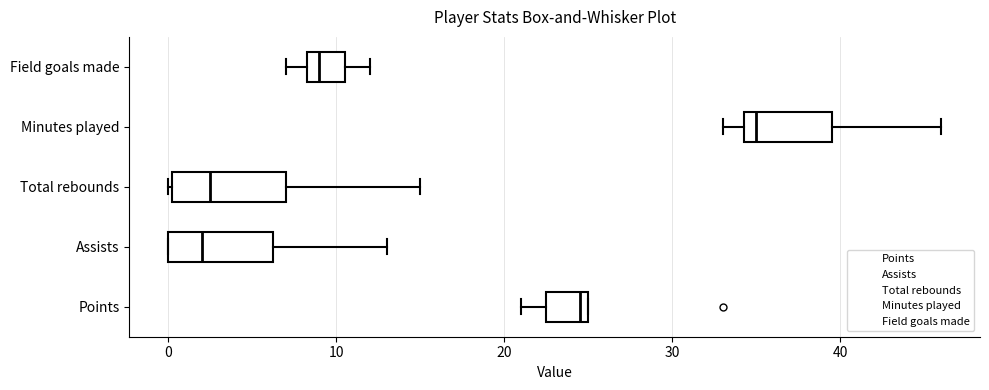

Reading bottom to top, transcribe this box plot: for each box, give where its median line is, the range the box spans, and where its two whiskers end, as read against the x-axis. The values are not printed on the chart, so give them approximately, as read against the axis.

Points: median 25 (just left of the box's right edge), box 23 to 25, whiskers 21 to 25
Assists: median 2, box 0 to 6, whiskers 0 to 13
Total rebounds: median 3, box 0 to 7, whiskers 0 to 15
Minutes played: median 35, box 34 to 40, whiskers 33 to 46
Field goals made: median 9, box 8 to 11, whiskers 7 to 12